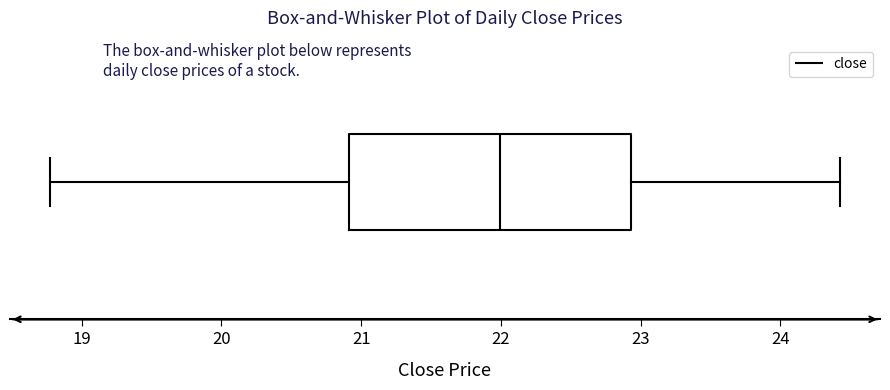

Read this box plot against the x-axis: the position of the median line, the range covered by the box, and the ends of both whiskers. The values are not printed on the chart, so give them approximately, as read against the axis.

median 22.0, box 20.9 to 22.9, whiskers 18.8 to 24.4